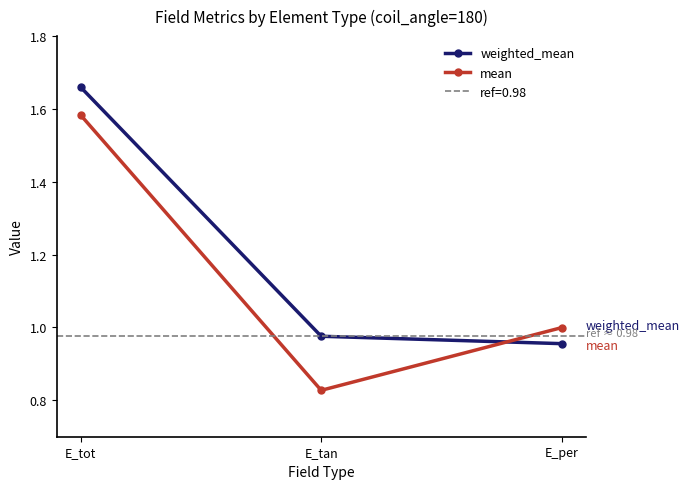

Rank the series at E_per from highest to lowest value.

mean, weighted_mean